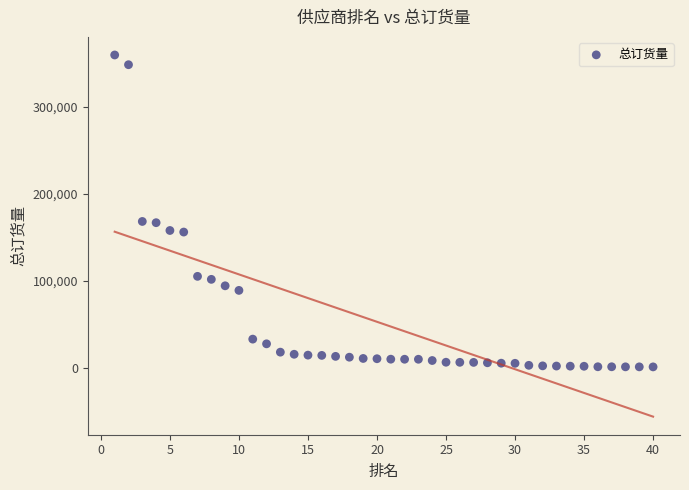

What is the range of X values (max minus min)?

39